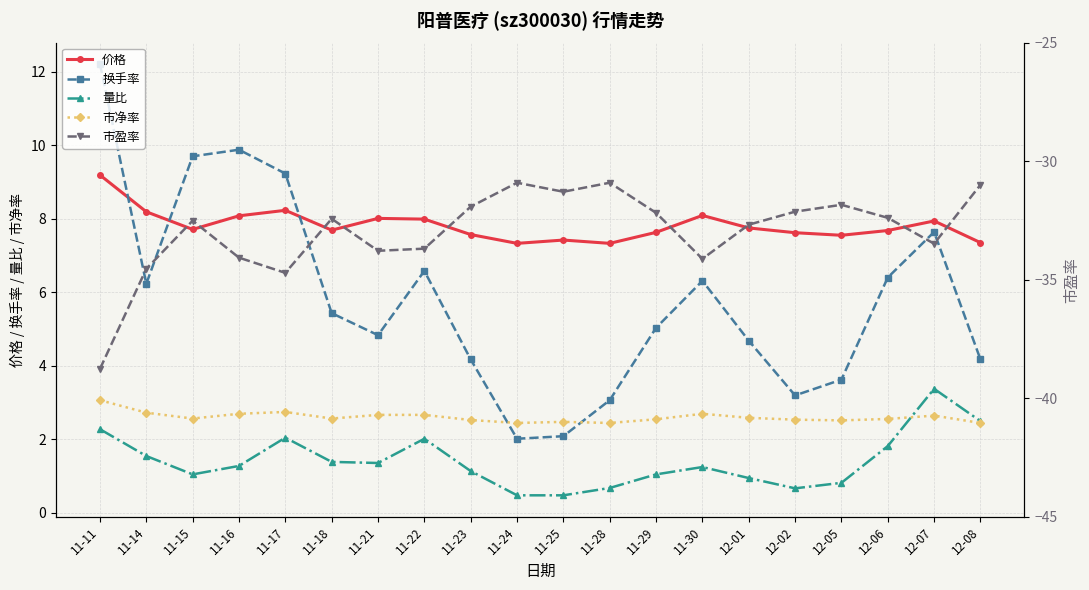

How many lines are shown in the chart?

5